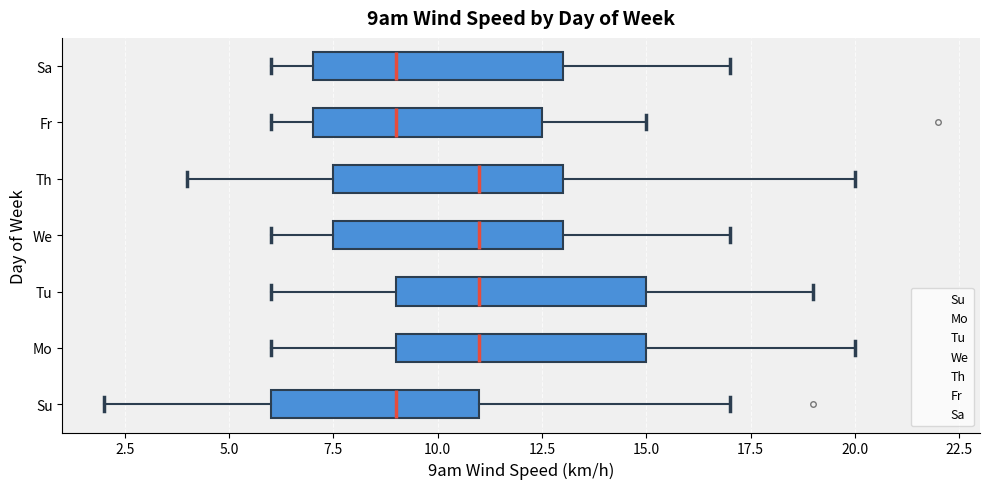

Reading bottom to top, transcribe this box plot: for each box, give where its median line is, the range the box spans, and where its two whiskers end, as read against the x-axis. The values are not printed on the chart, so give them approximately, as read against the axis.

Su: median 9.0, box 6.0 to 11.0, whiskers 2.0 to 17.0
Mo: median 11.0, box 9.0 to 15.0, whiskers 6.0 to 20.0
Tu: median 11.0, box 9.0 to 15.0, whiskers 6.0 to 19.0
We: median 11.0, box 7.5 to 13.0, whiskers 6.0 to 17.0
Th: median 11.0, box 7.5 to 13.0, whiskers 4.0 to 20.0
Fr: median 9.0, box 7.0 to 12.5, whiskers 6.0 to 15.0
Sa: median 9.0, box 7.0 to 13.0, whiskers 6.0 to 17.0